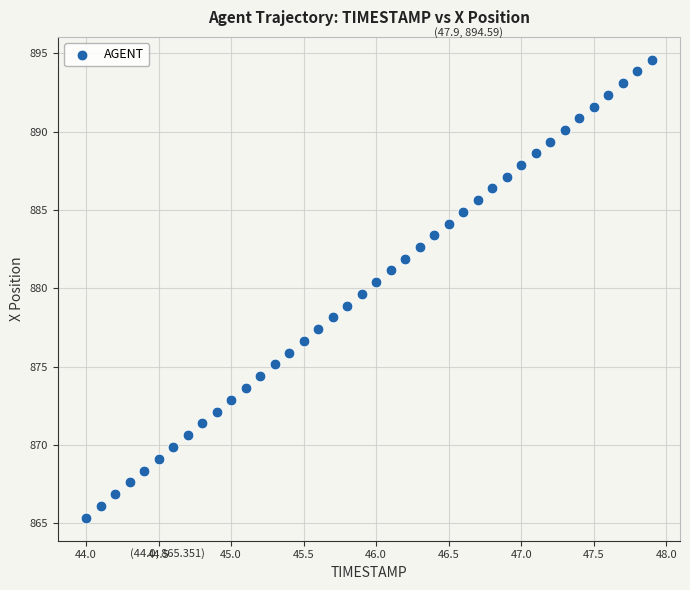

What is the range of X values (max minus min)?

3.9